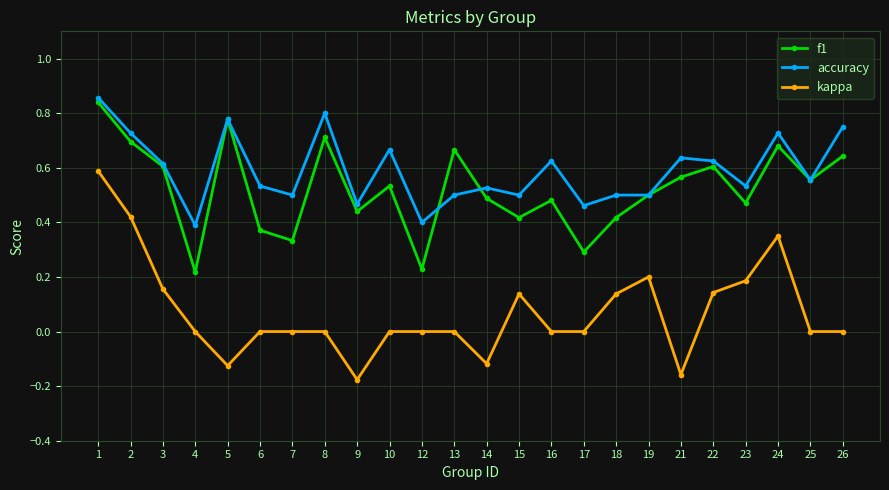

Rank the series by their maximum value, from lowest to highest.

kappa, f1, accuracy